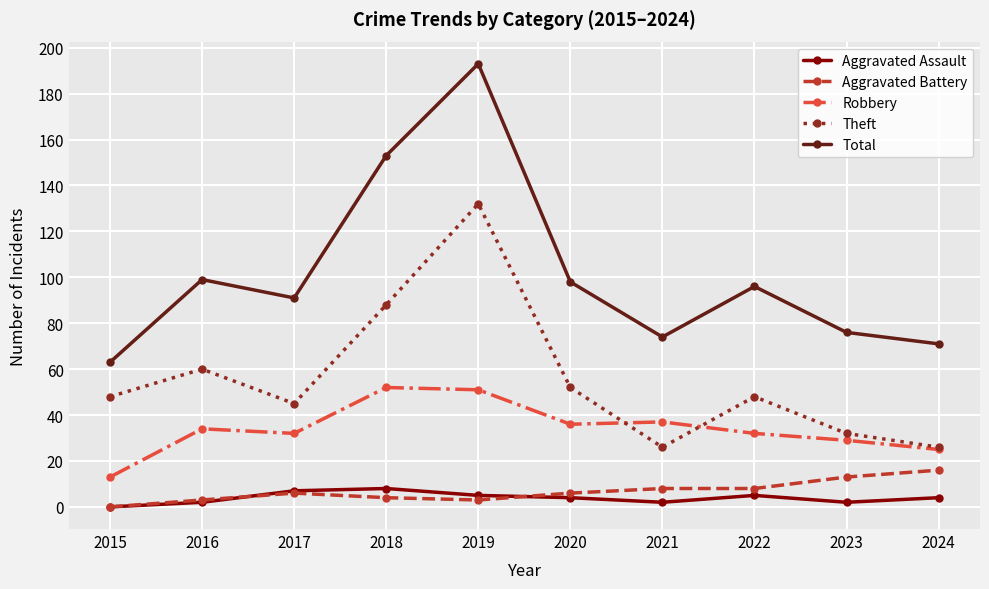

Reading left to right, transcribe all the data shown in this chart.

Aggravated Assault: 0	2	7	8	5	4	2	5	2	4
Aggravated Battery: 0	3	6	4	3	6	8	8	13	16
Robbery: 13	34	32	52	51	36	37	32	29	25
Theft: 48	60	45	88	132	52	26	48	32	26
Total: 63	99	91	153	193	98	74	96	76	71